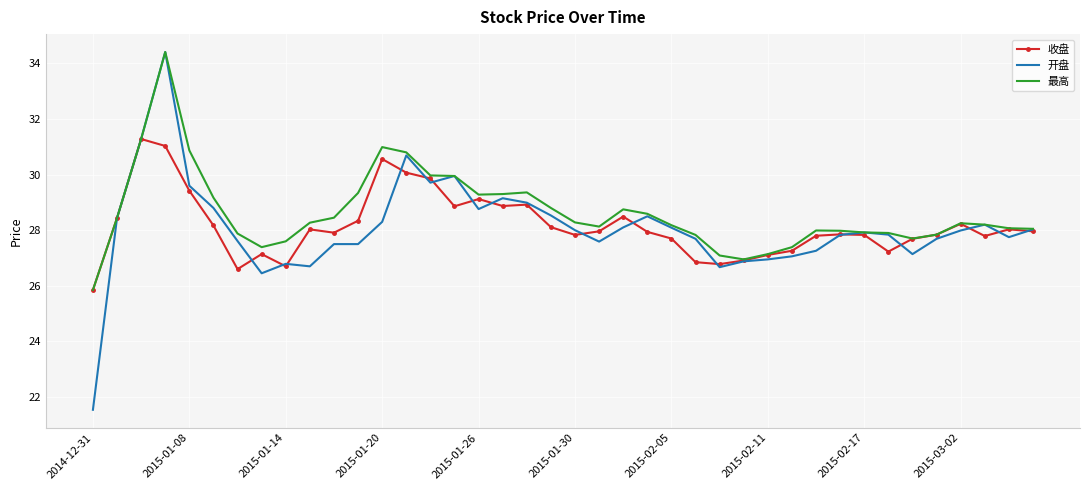

What is the maximum value shown in the chart?

34.4